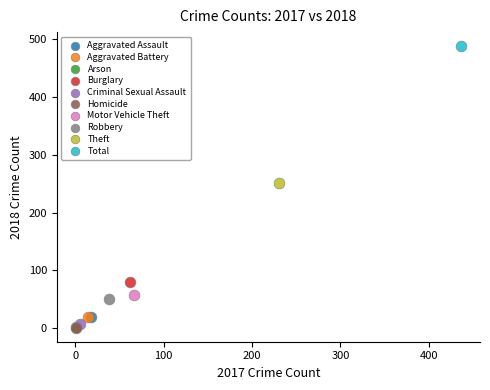

What are all the series names shown in the legend?

Aggravated Assault, Aggravated Battery, Arson, Burglary, Criminal Sexual Assault, Homicide, Motor Vehicle Theft, Robbery, Theft, Total